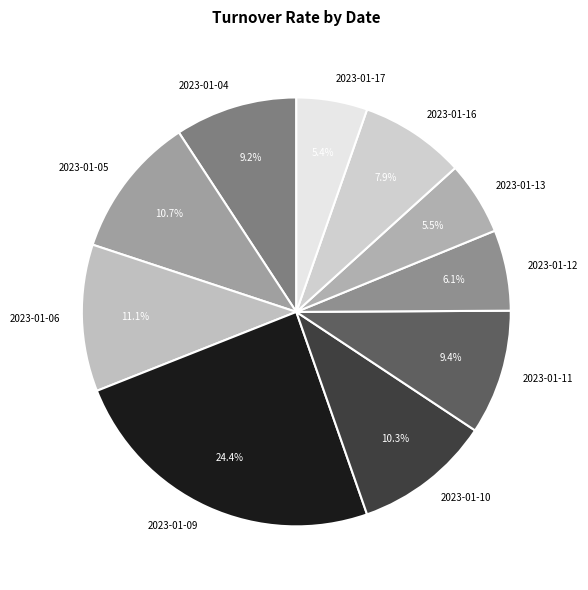

To the nearest percent, what is the difference between the 2023-01-09 and 2023-01-11 slice percentages?

15%